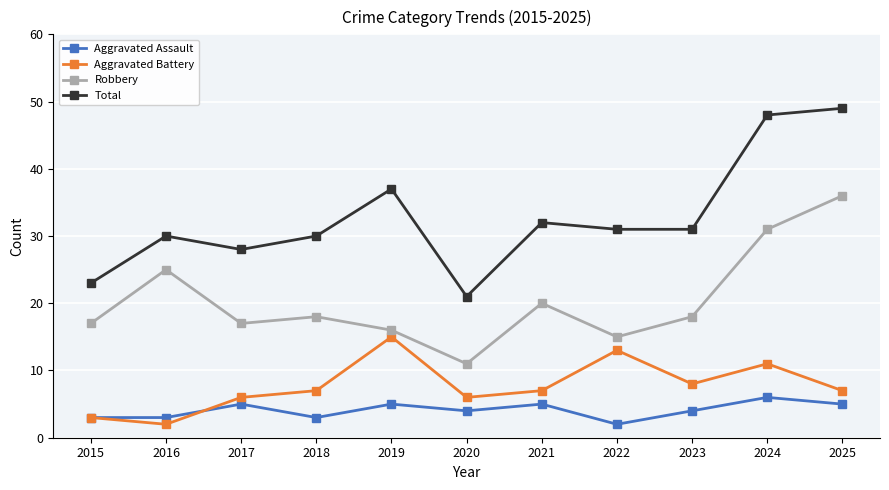

What is the lowest value of the Robbery series?

11